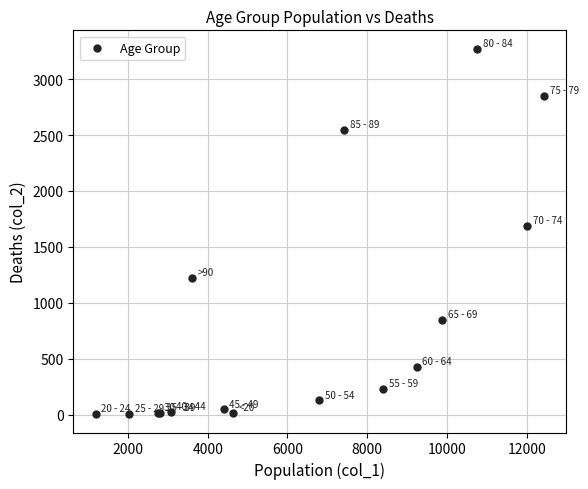

What Y value in the scatter plot is closest to 1638?

1690